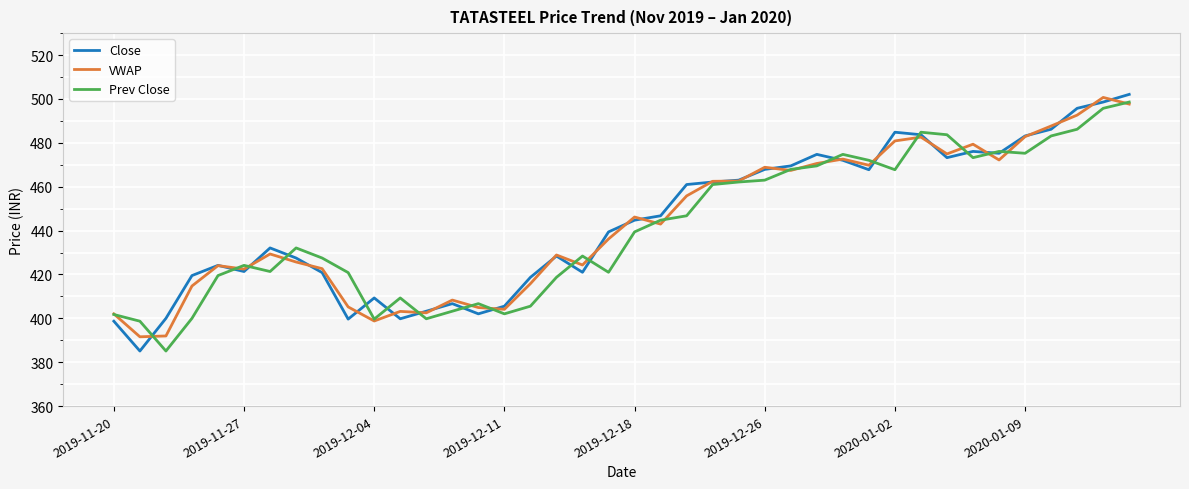

What is the smallest value displayed?

385.1